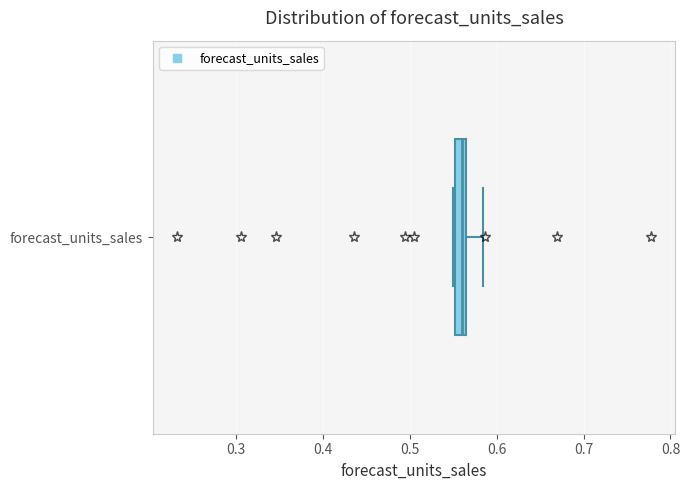

Where does the right whisker of the box for forecast_units_sales end on the x-axis? The values are not printed on the chart, so give them approximately, as read against the axis.

0.58